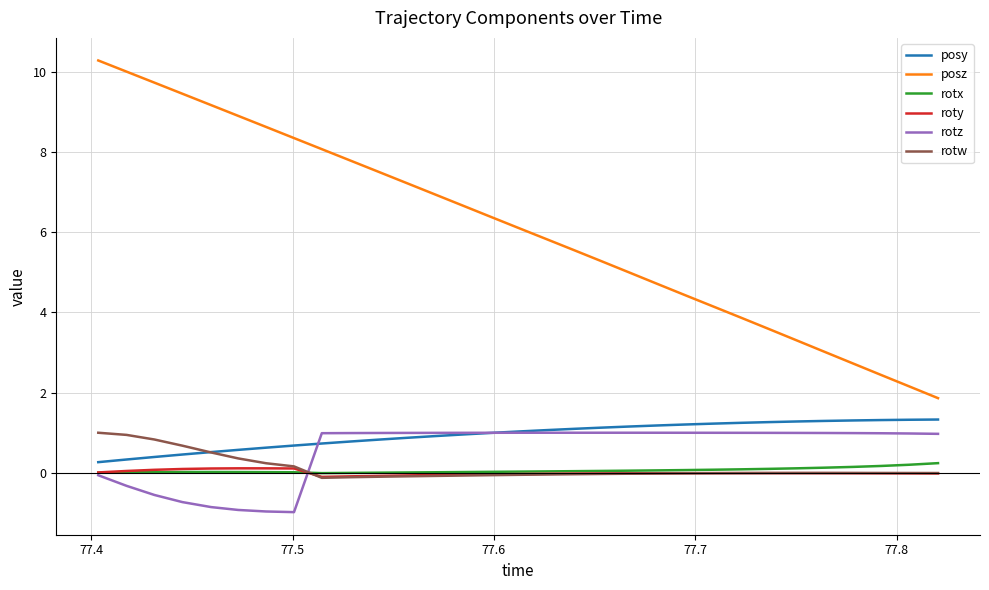

Which series has the largest total across all categories?

posz